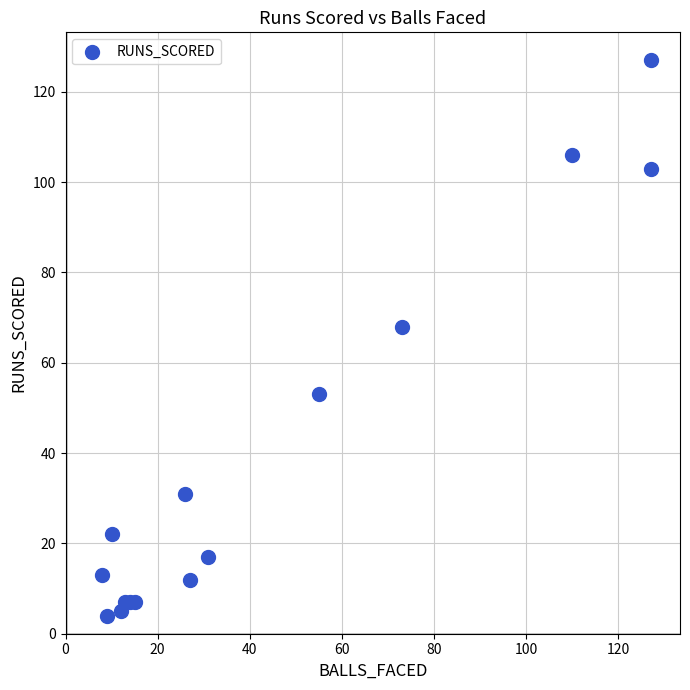

What Y value in the scatter plot is closest to 65?

68